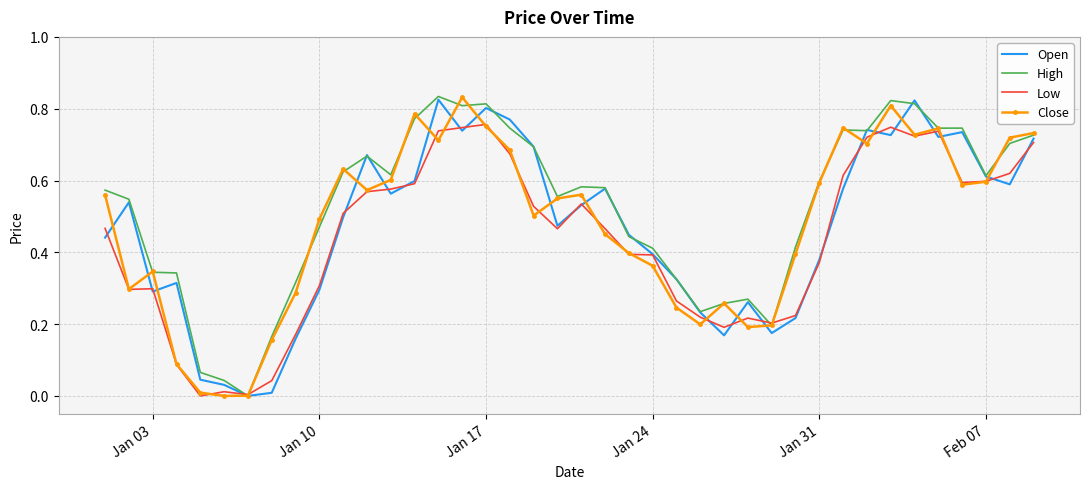

Which series has the largest total across all categories?

High